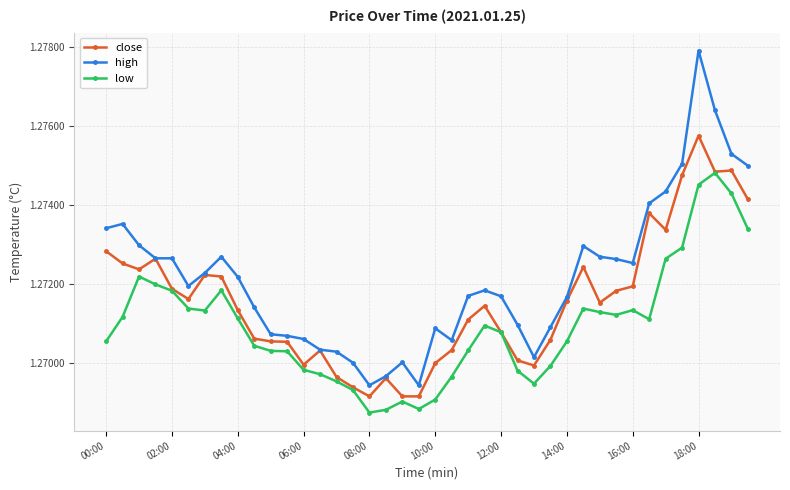

True or false: high has more than 2 interior local peaks.

True